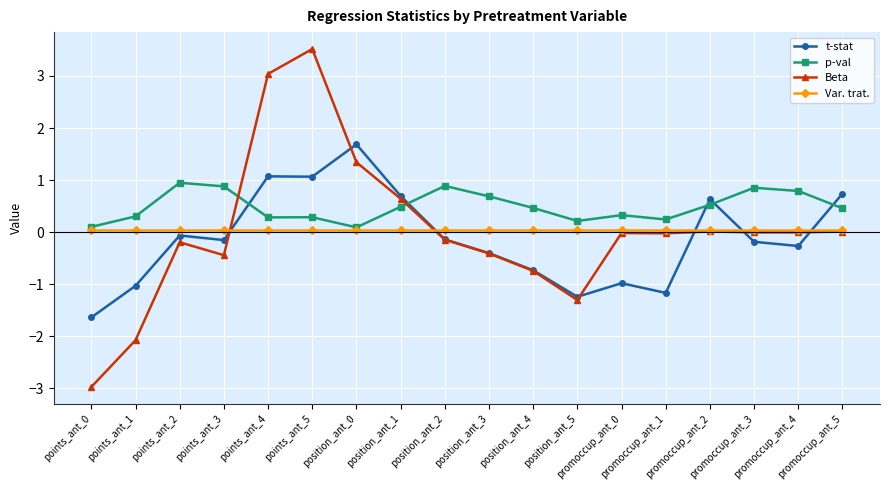

What is the maximum value shown in the chart?

3.5